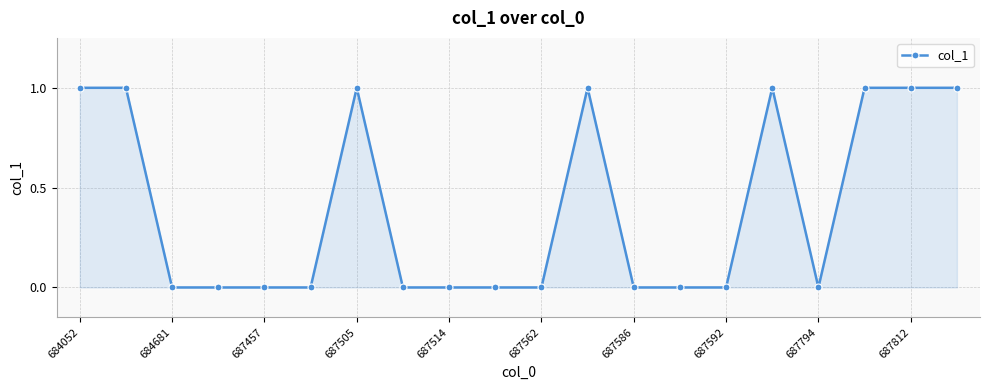

Reading right to left, list all the values displayed in this chart.

1	1	1	0	1	0	0	0	1	0	0	0	0	1	0	0	0	0	1	1